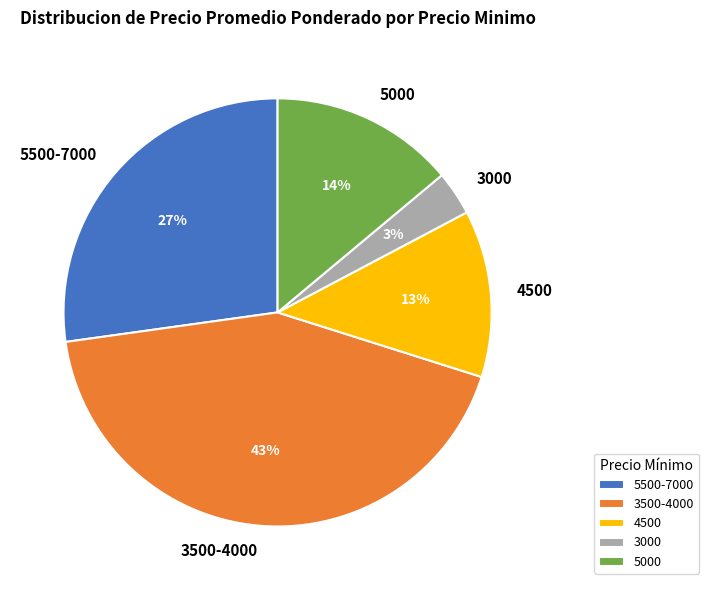

How many segments does this pie chart have?

5